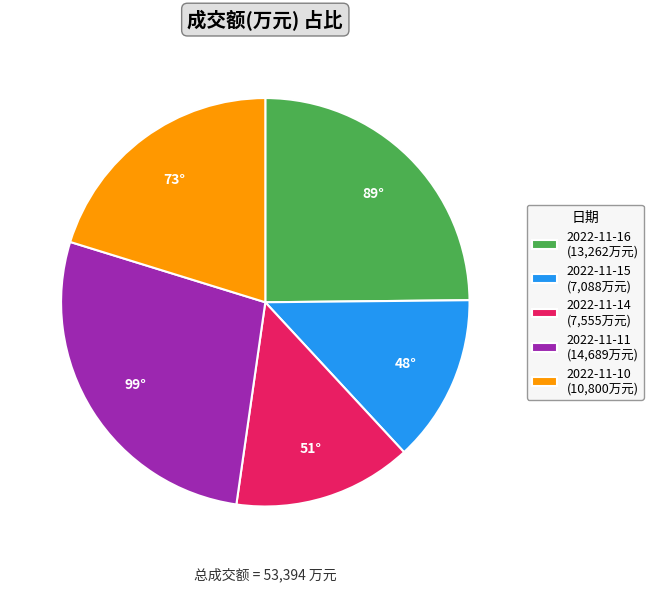

Is there a majority slice in this chart?

No